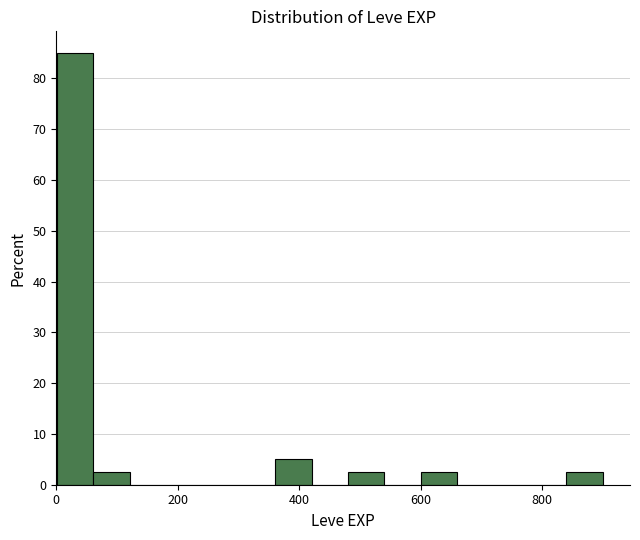

Read against the x-axis, roughly where is the centre of the tallest bar?

40